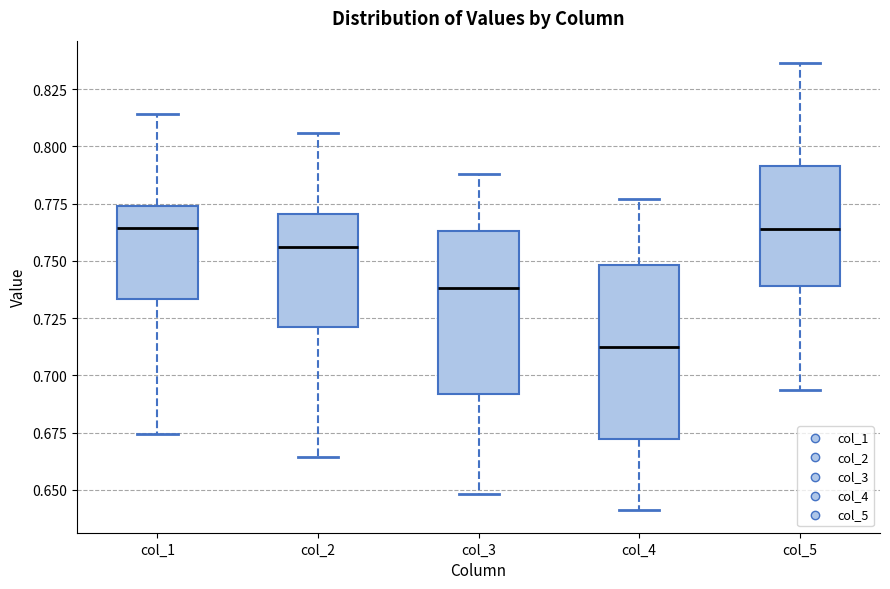

Reading left to right, transcribe this box plot: for each box, give where its median line is, the range the box spans, and where its two whiskers end, as read against the y-axis. The values are not printed on the chart, so give them approximately, as read against the axis.

col_1: median 0.765, box 0.735 to 0.775, whiskers 0.675 to 0.815
col_2: median 0.755, box 0.720 to 0.770, whiskers 0.665 to 0.805
col_3: median 0.740, box 0.690 to 0.765, whiskers 0.650 to 0.790
col_4: median 0.710, box 0.670 to 0.750, whiskers 0.640 to 0.775
col_5: median 0.765, box 0.740 to 0.790, whiskers 0.695 to 0.835